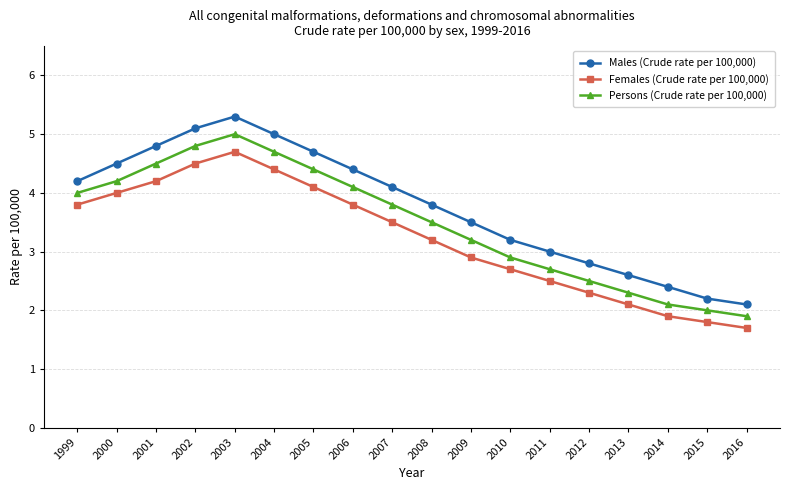

How many lines are shown in the chart?

3